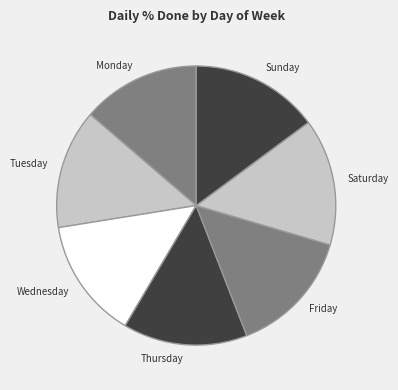

Which has a higher value, Sunday or Wednesday?

Sunday